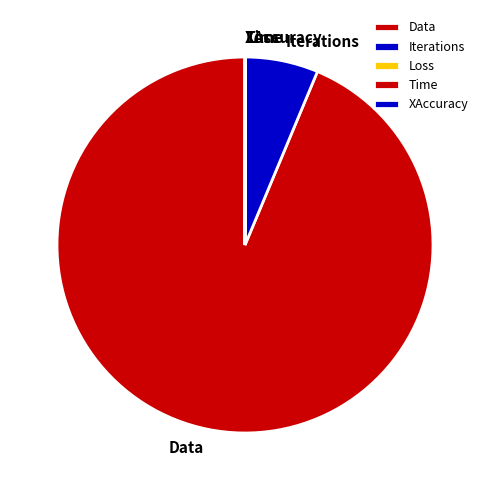

Which category accounts for the majority?

Data